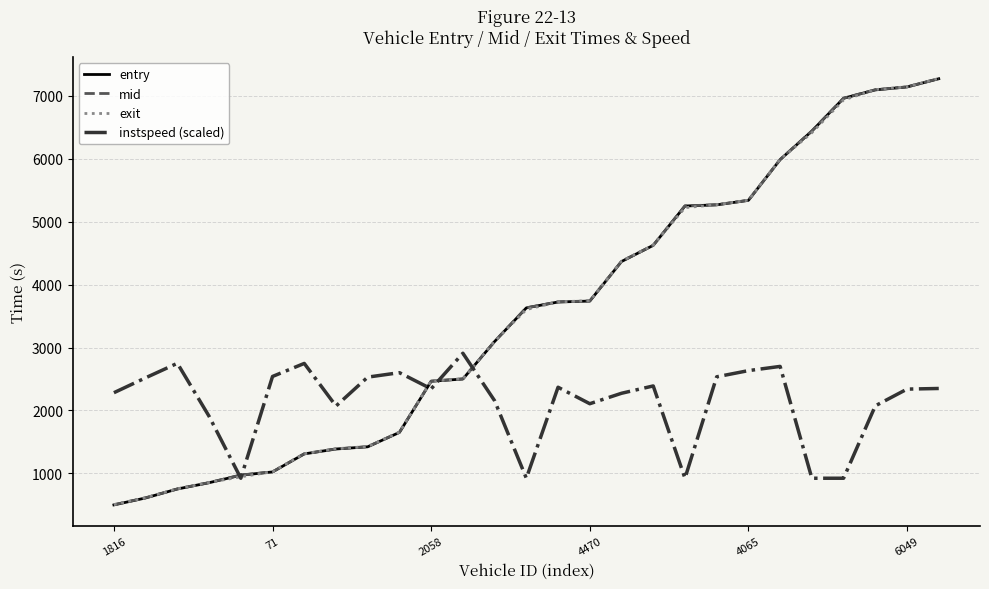

What is the maximum value for instspeed (scaled)?

2909.6